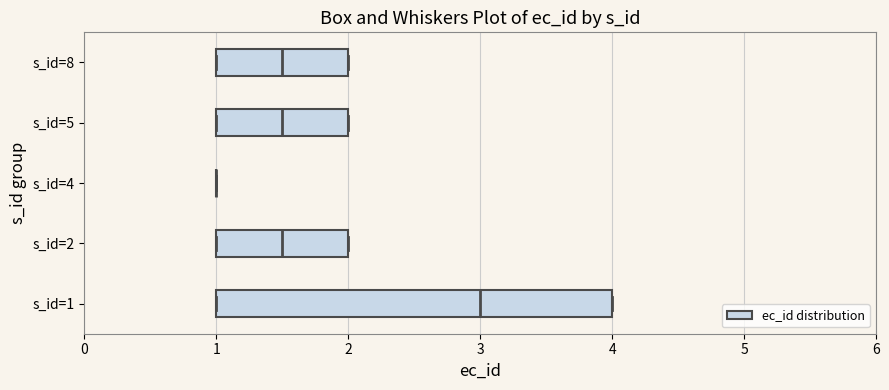

Reading bottom to top, read every box against the x-axis: the position of its median line, the range the box covers, and the ends of its whiskers. The values are not printed on the chart, so give them approximately, as read against the axis.

s_id=1: median 3.0, box 1.0 to 4.0, whiskers 1.0 to 4.0
s_id=2: median 1.5, box 1.0 to 2.0, whiskers 1.0 to 2.0
s_id=4: box collapsed to a line at 1.0, whiskers 1.0 to 1.0
s_id=5: median 1.5, box 1.0 to 2.0, whiskers 1.0 to 2.0
s_id=8: median 1.5, box 1.0 to 2.0, whiskers 1.0 to 2.0